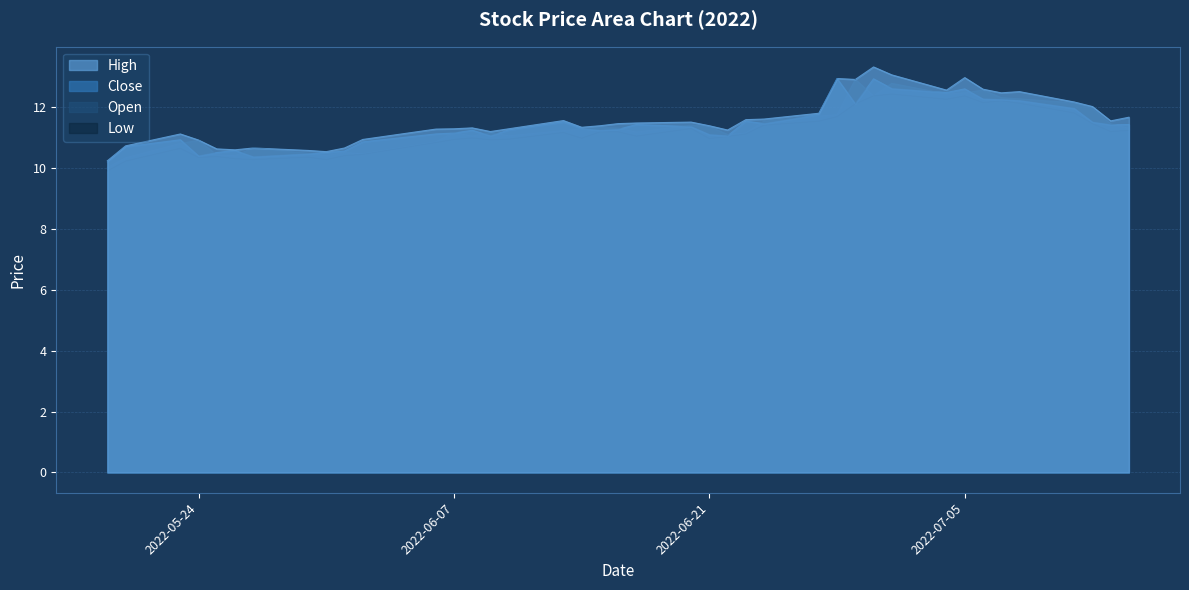

True or false: close and high intersect in this chart.

False